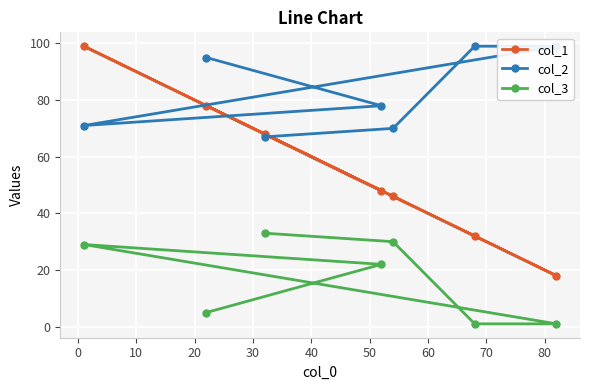

Between 0 and 30, which is larger?

30